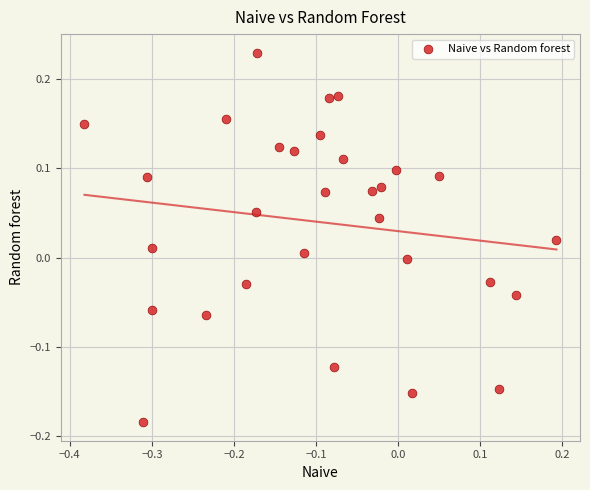

What is the range of Y values (max minus min)?

0.4